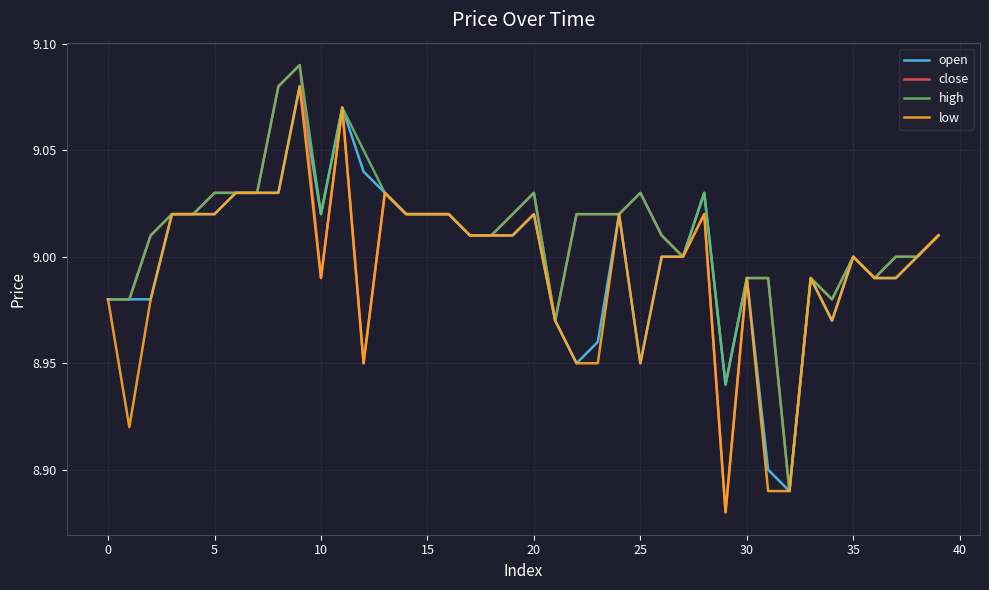

How many distinct data groups are displayed?

4